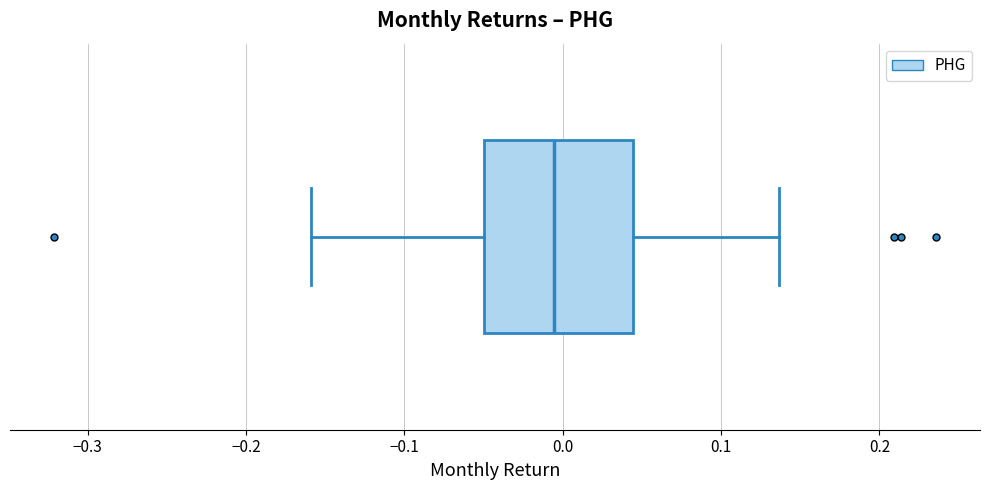

Where is the left edge of the box on the x-axis? The values are not printed on the chart, so give them approximately, as read against the axis.

-0.05